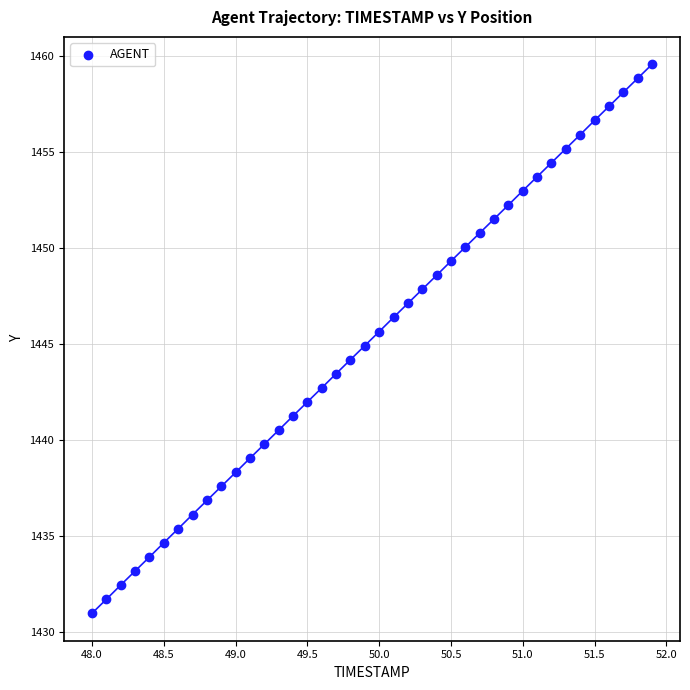

What is the range of Y values (max minus min)?

28.6